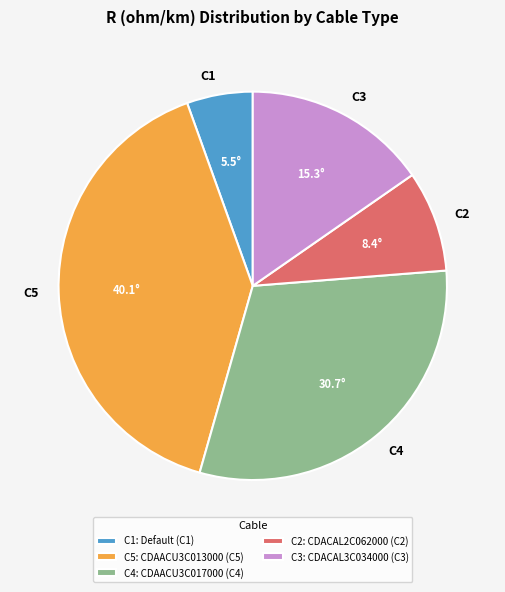

Count the number of slices in the pie.

5